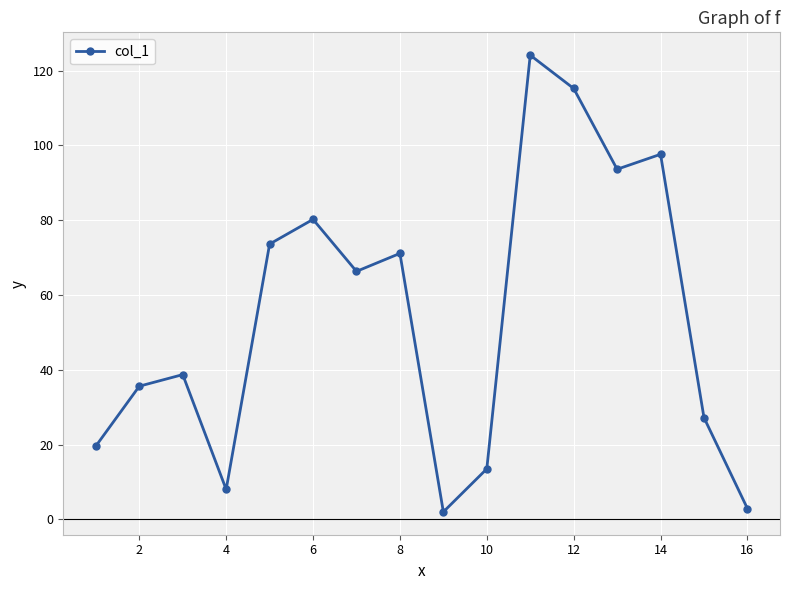

What is the maximum value shown in the chart?

124.1